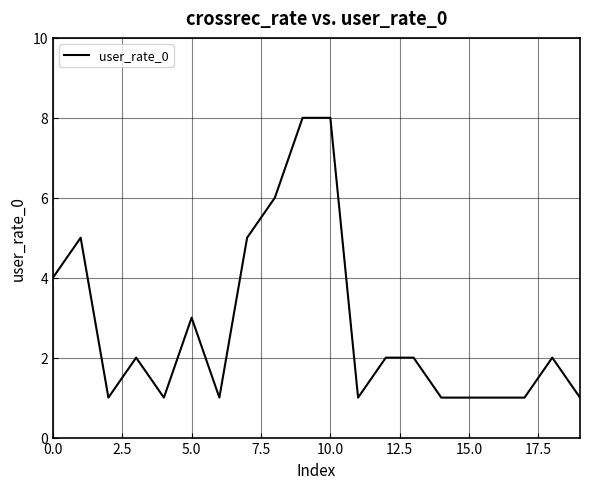

What is the greatest value displayed?

8